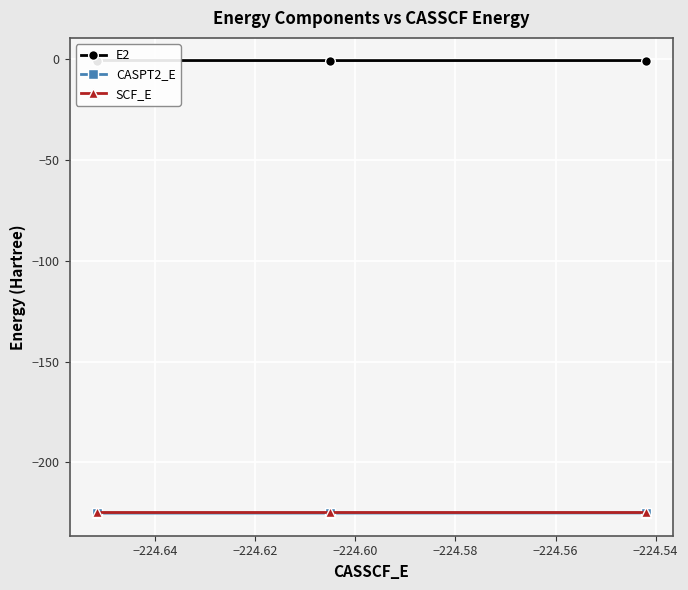

What is the value of the SCF_E point at the 2nd from the left?

-224.4